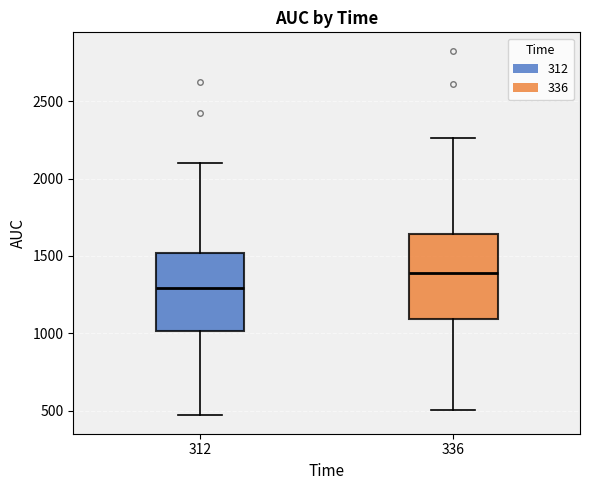

Reading left to right, read every box against the y-axis: the position of its median line, the range the box covers, and the ends of its whiskers. The values are not printed on the chart, so give them approximately, as read against the axis.

312: median 1300, box 1000 to 1500, whiskers 450 to 2100
336: median 1400, box 1100 to 1650, whiskers 500 to 2250